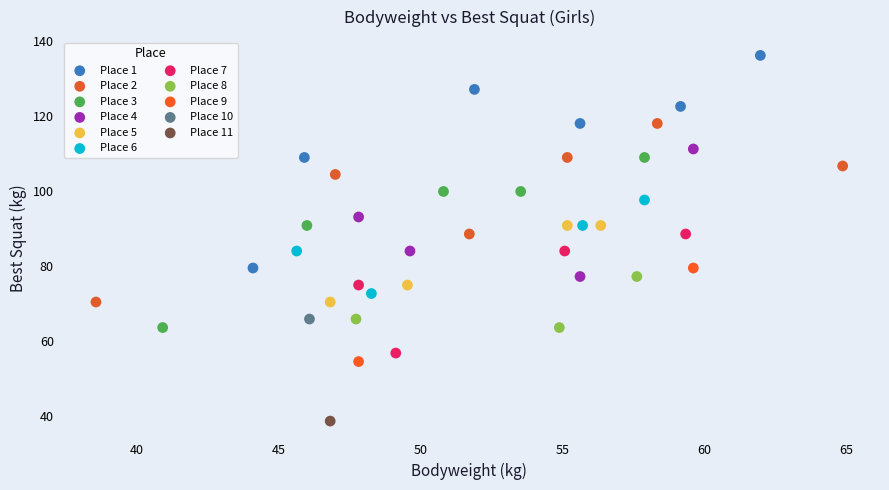

What are all the series names shown in the legend?

Place 1, Place 2, Place 3, Place 4, Place 5, Place 6, Place 7, Place 8, Place 9, Place 10, Place 11